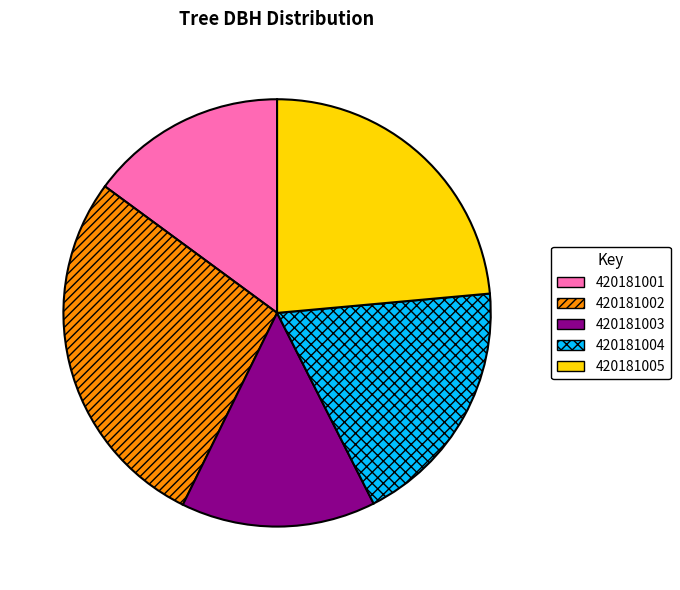

Approximately how many times larger is the value at 420181002 compared to 420181004?

1.5